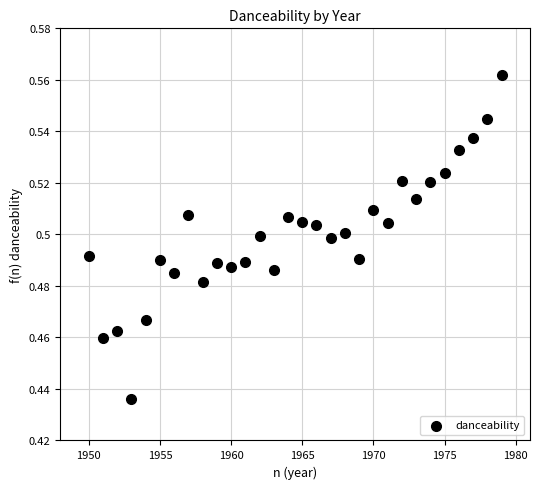

What is the range of X values (max minus min)?

29.0